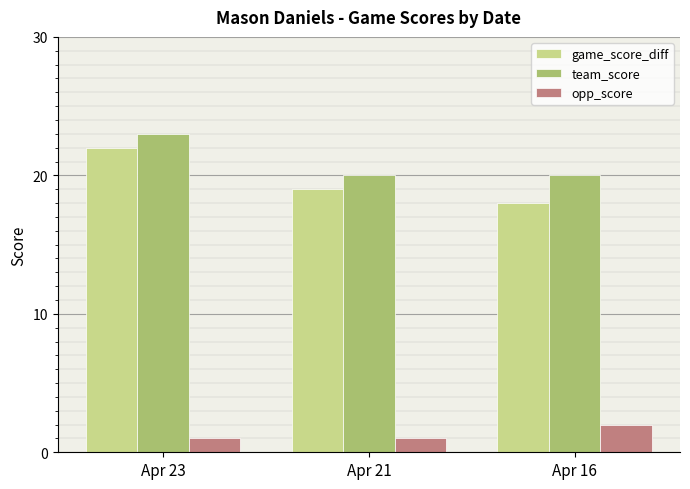

What is the difference between the maximum and minimum values in the team_score series?

3